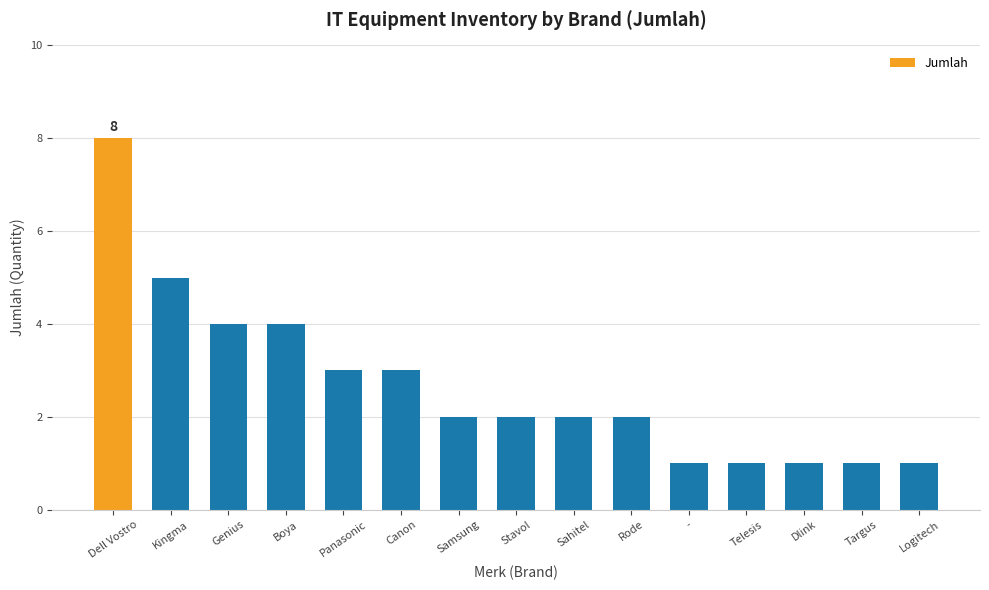

Reading left to right, extract all data points from this chart.

8	5	4	4	3	3	2	2	2	2	1	1	1	1	1